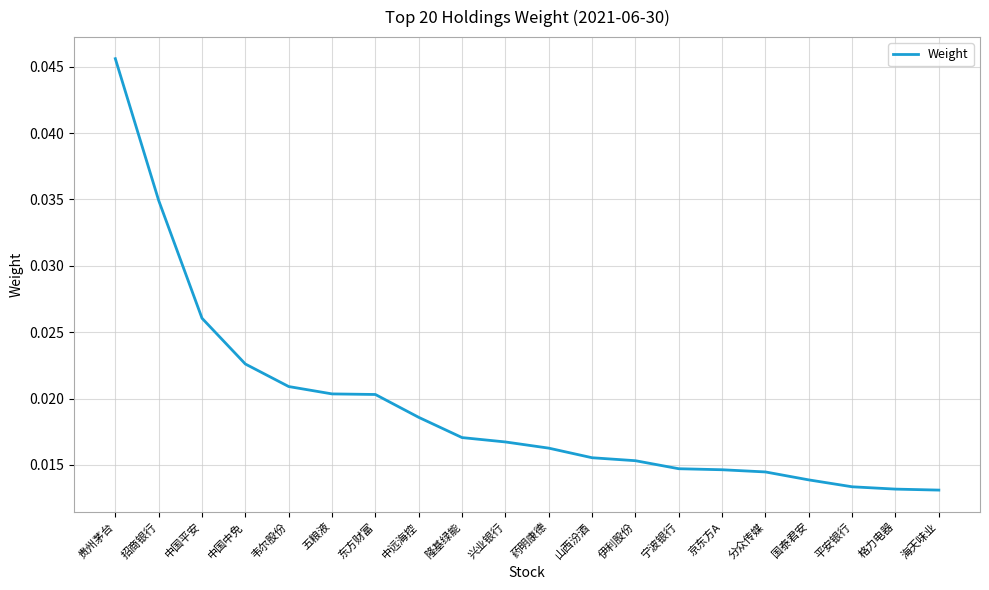

Which category has the highest value across all series?

贵州茅台